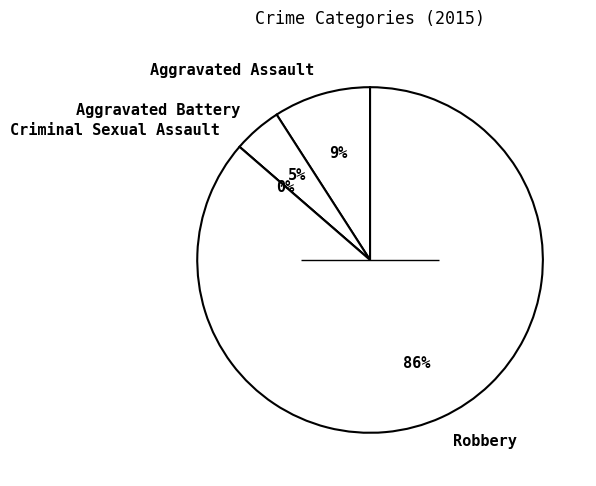

Rank the categories by value from lowest to highest.

Criminal Sexual Assault, Aggravated Battery, Aggravated Assault, Robbery